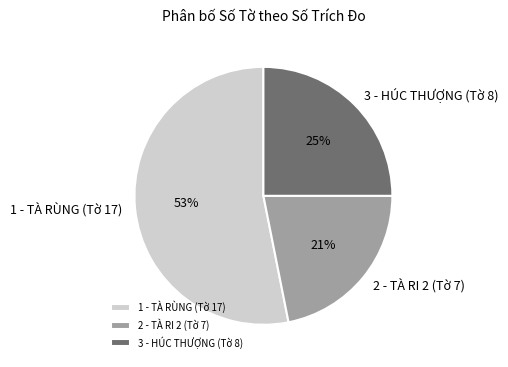

What percentage is the 1 - TÀ RÙNG (Tờ 17) slice, to the nearest percent?

53%